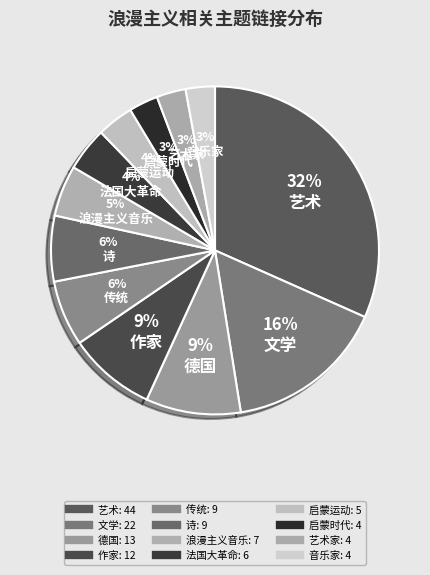

How many segments does this pie chart have?

12